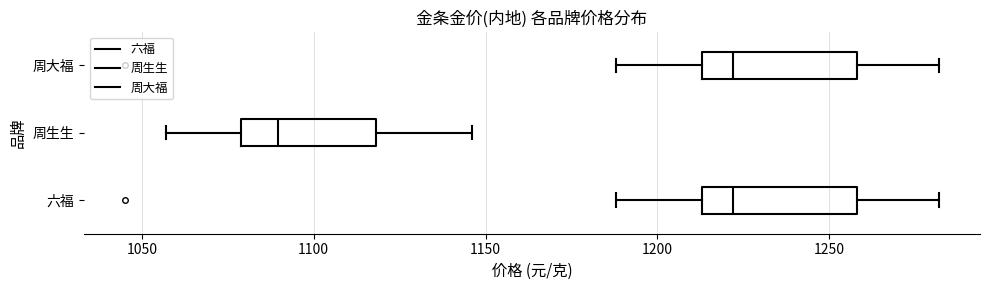

Reading bottom to top, transcribe this box plot: for each box, give where its median line is, the range the box spans, and where its two whiskers end, as read against the x-axis. The values are not printed on the chart, so give them approximately, as read against the axis.

六福: median 1220, box 1215 to 1260, whiskers 1190 to 1280
周生生: median 1090, box 1080 to 1120, whiskers 1055 to 1145
周大福: median 1220, box 1215 to 1260, whiskers 1190 to 1280